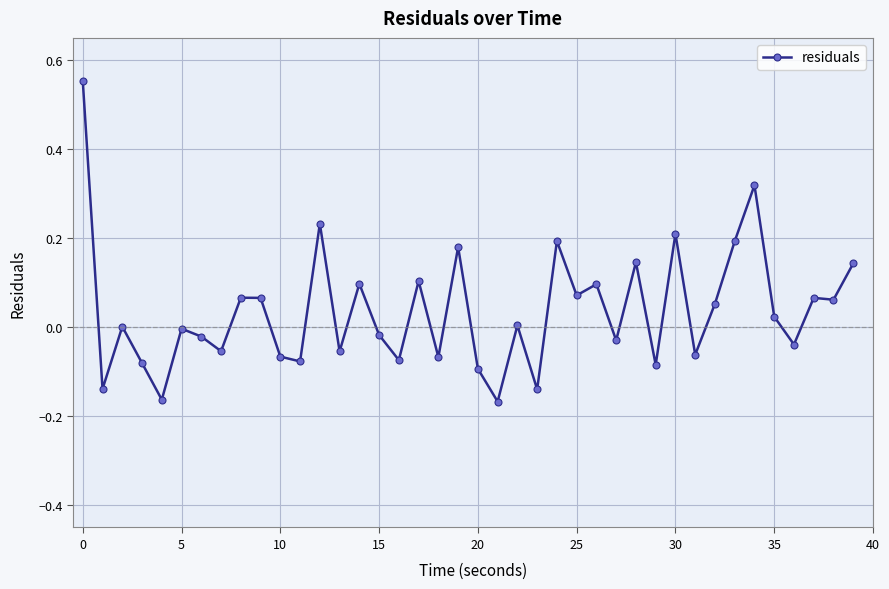

What is the difference between the second highest and minimum values?

0.5